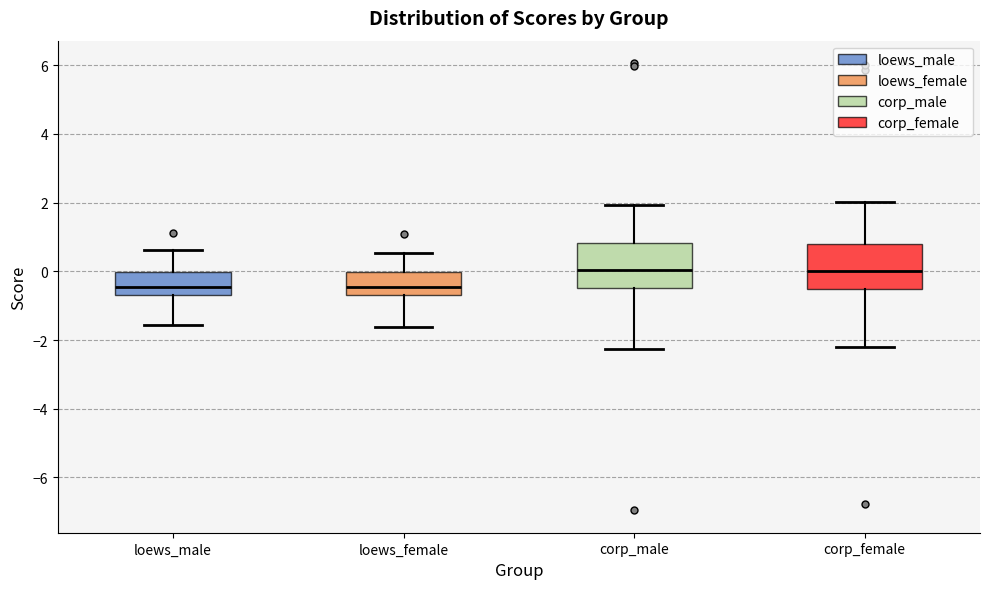

Reading left to right, transcribe this box plot: for each box, give where its median line is, the range the box spans, and where its two whiskers end, as read against the y-axis. The values are not printed on the chart, so give them approximately, as read against the axis.

loews_male: median -0.4, box -0.6 to 0.0, whiskers -1.6 to 0.6
loews_female: median -0.4, box -0.6 to 0.0, whiskers -1.6 to 0.6
corp_male: median 0.0, box -0.4 to 0.8, whiskers -2.2 to 2.0
corp_female: median 0.0, box -0.6 to 0.8, whiskers -2.2 to 2.0